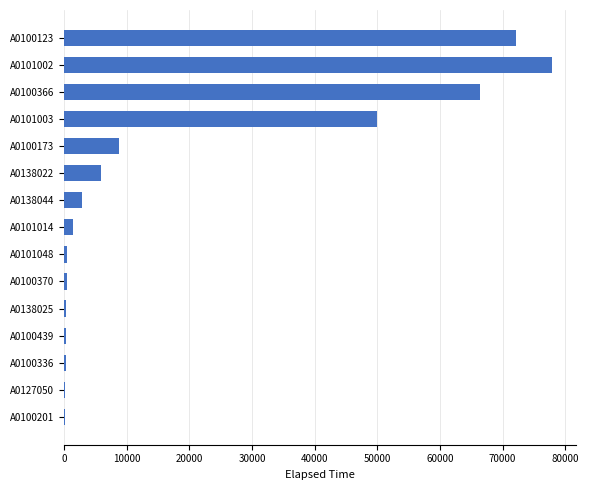

The value at A0100123 is 72210. True or false?

True